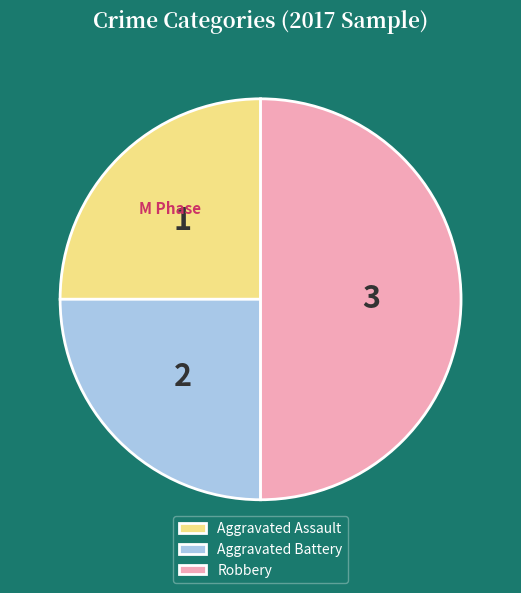

Which has a higher value, Robbery or Aggravated Battery?

Robbery